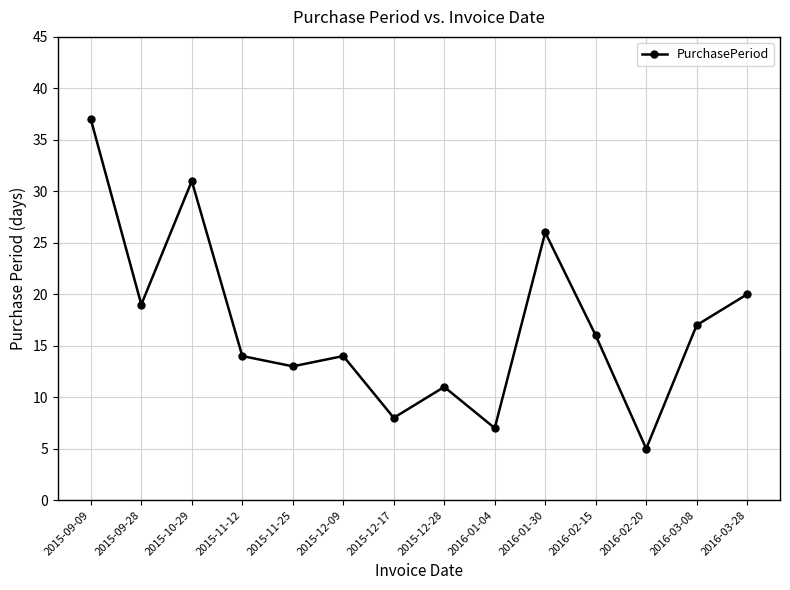

Reading right to left, transcribe all the data shown in this chart.

20	17	5	16	26	7	11	8	14	13	14	31	19	37